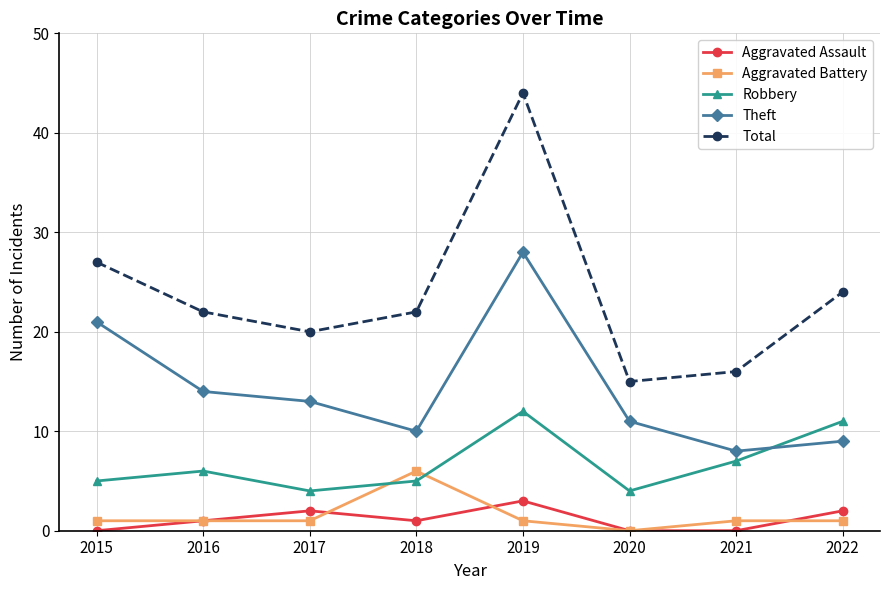

What is the difference between the highest and lowest values at 2018?

21